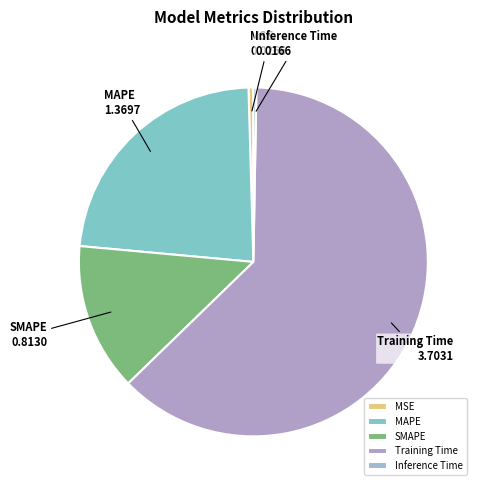

How many slices are in this pie chart?

5